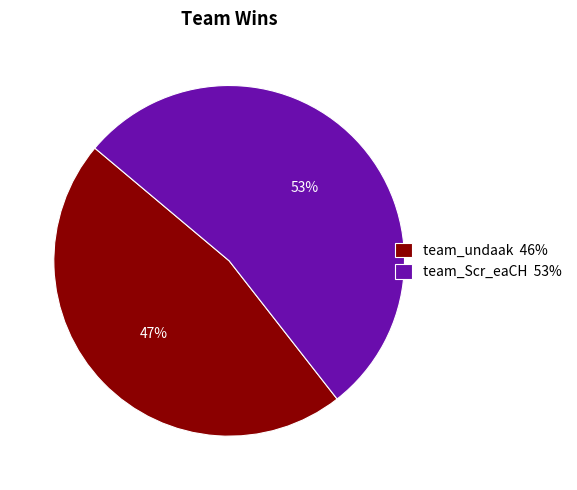

Do team_Scr_eaCH 53% and team_undaak 46% together represent more than half of the pie?

Yes